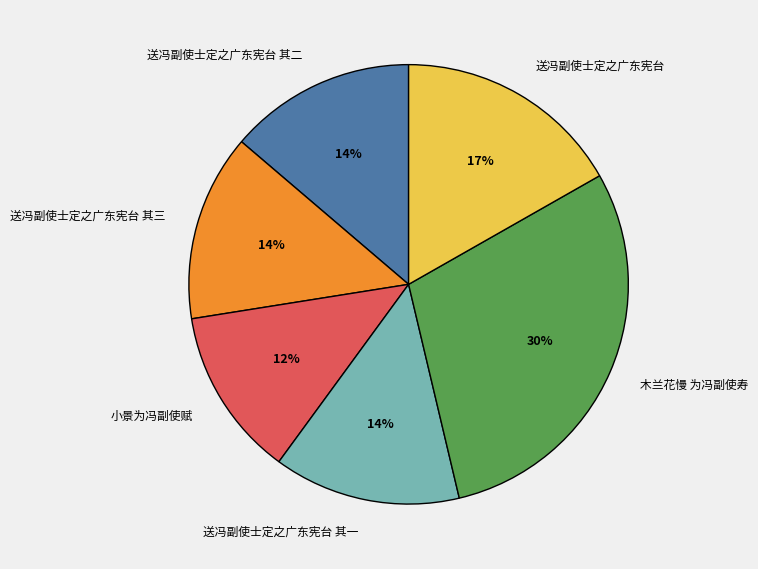

True or false: 送冯副使士定之广东宪台 其一 accounts for 14% of the total.

True